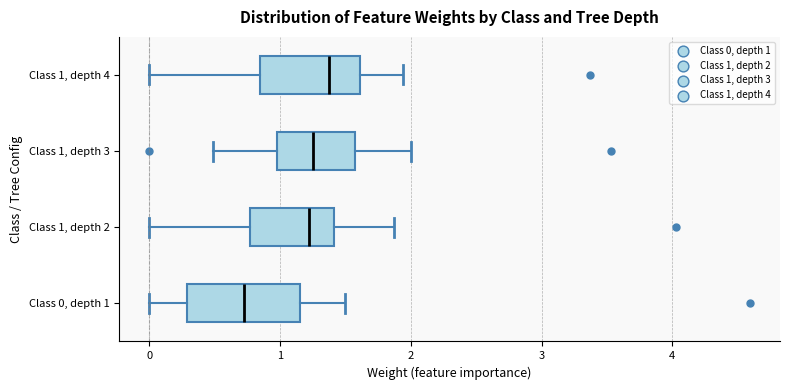

Which box has the furthest to the left median line?

Class 0, depth 1